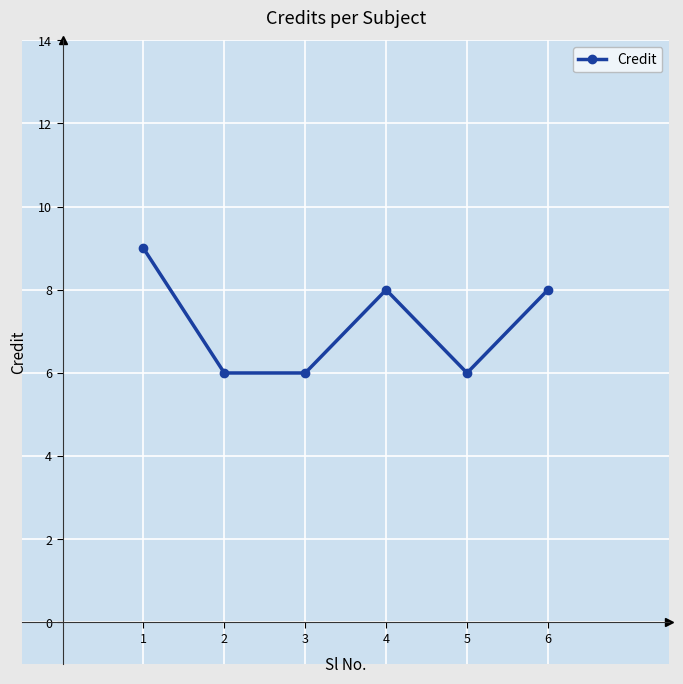

Reading right to left, extract all data points from this chart.

6=8	5=6	4=8	3=6	2=6	1=9